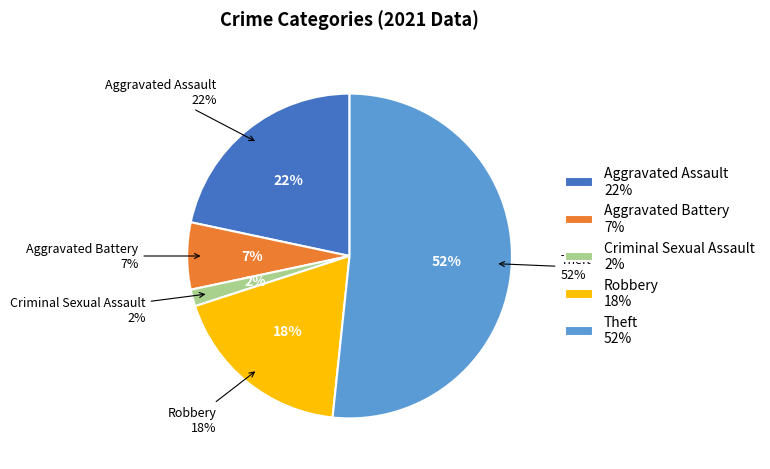

To the nearest percent, what is the difference between the largest and smallest slice percentages?

50%